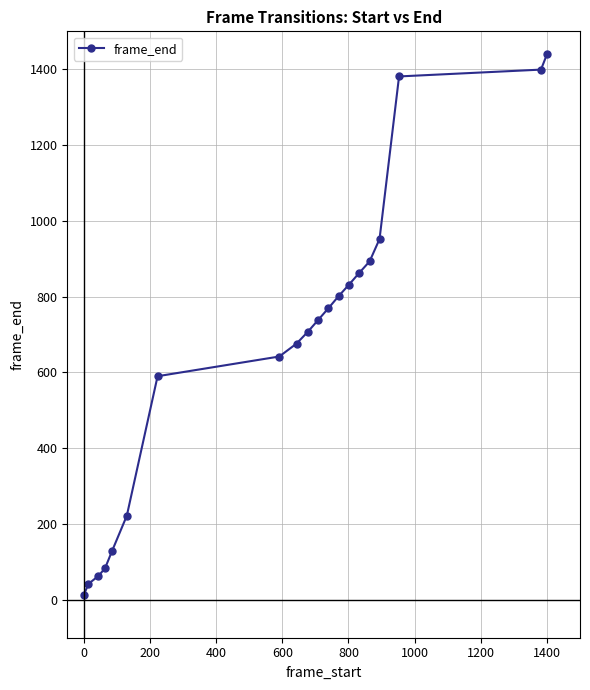

What is the greatest value displayed?

1439